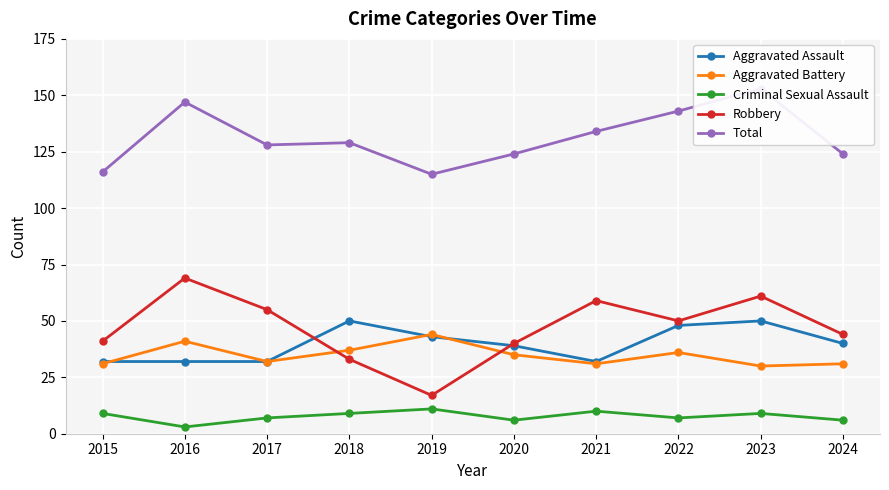

Where is Total nearest to the value 134?

2021